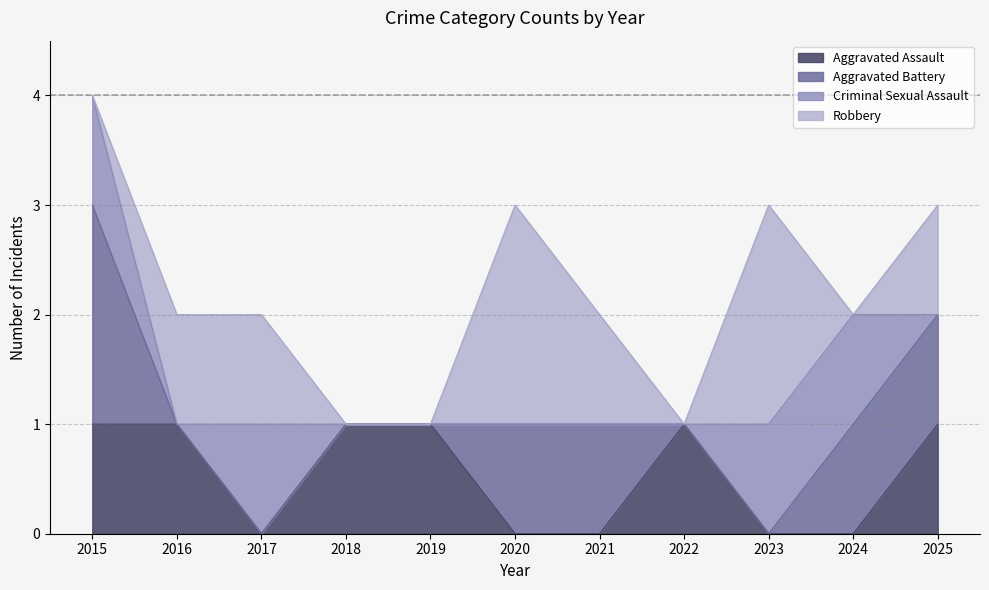

True or false: Aggravated Battery and Criminal Sexual Assault cross at least once.

False